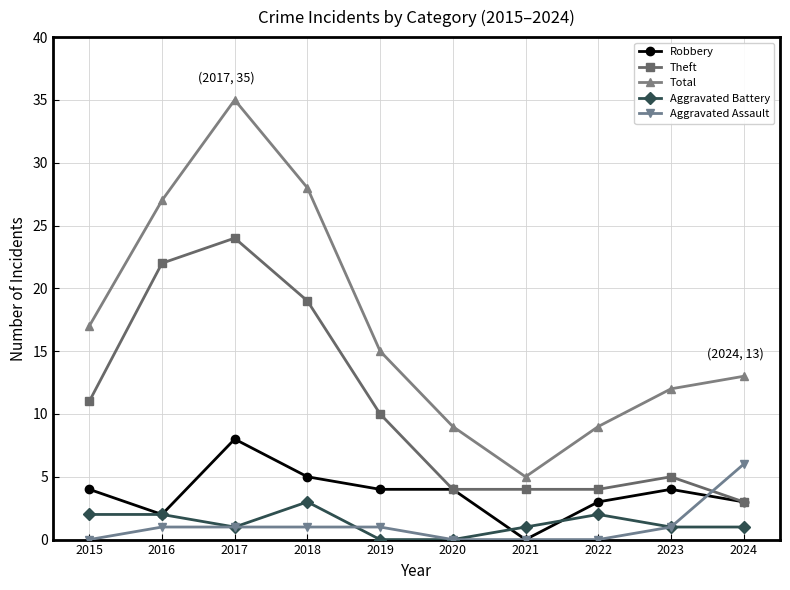

Where does the Total series first go above 15?

2015